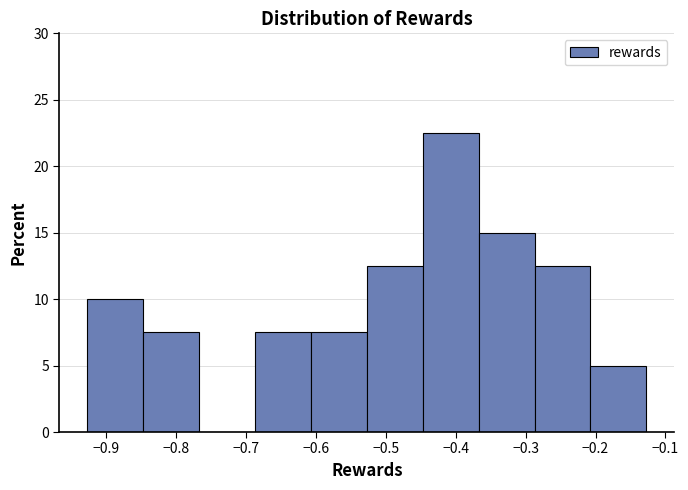

What is the height of the bar covering -0.45 to -0.37 on the x-axis? Neither the bar edges nor the heights are printed on the chart, so give them approximately, as read against the axes.

22.5